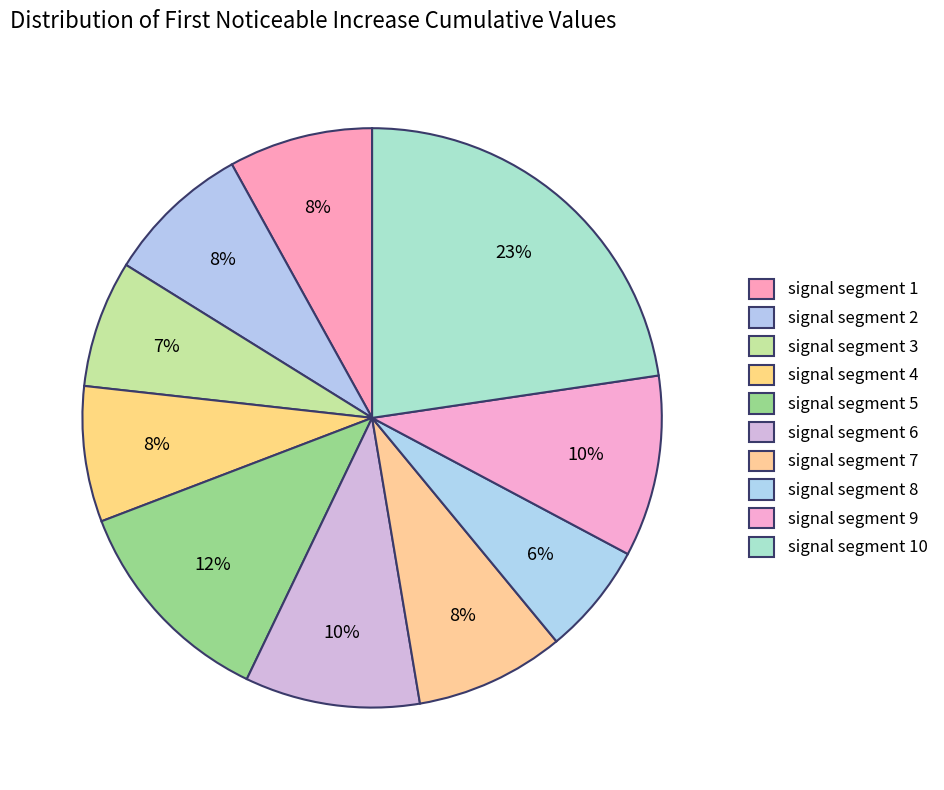

The signal segment 4 slice represents 8% of the pie. True or false?

True